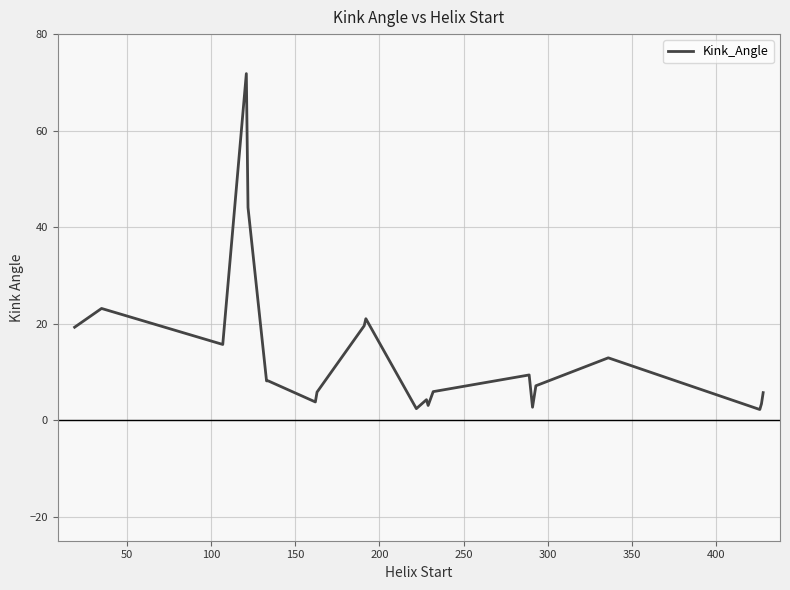

How many distinct data groups are displayed?

1